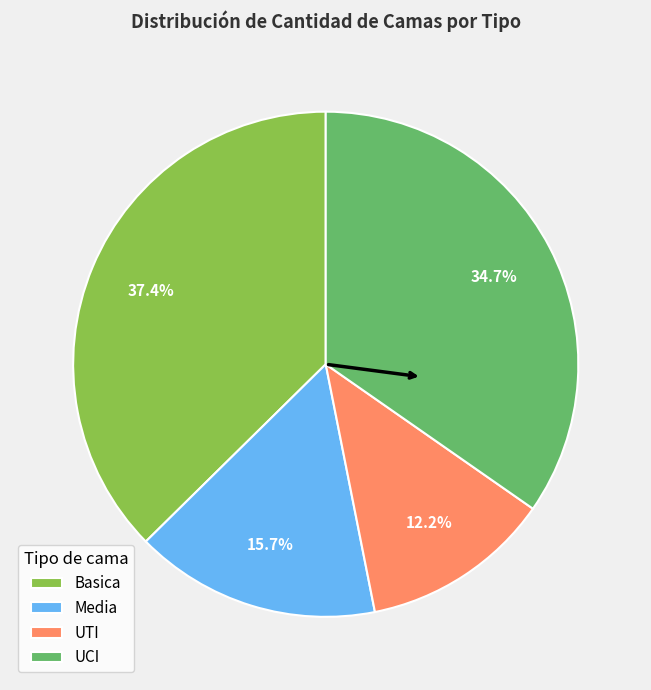

How many slices are in this pie chart?

4